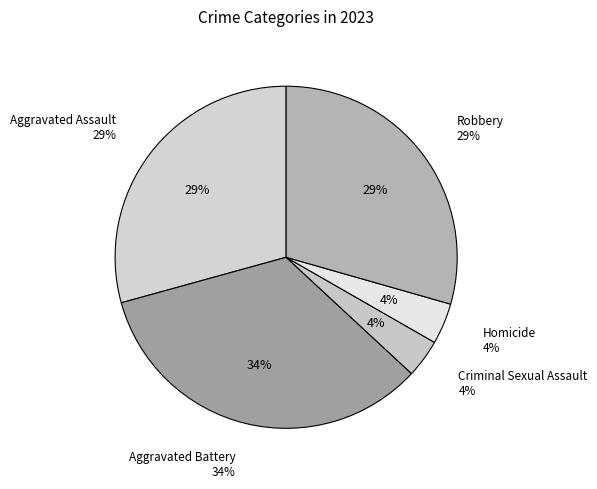

Is Robbery the majority of the pie?

No